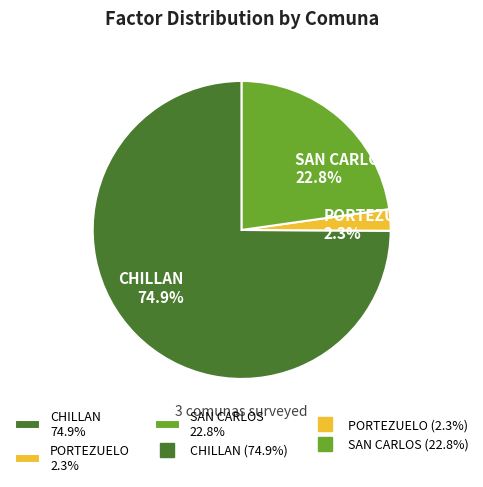

Which category has the smallest portion of the pie?

PORTEZUELO